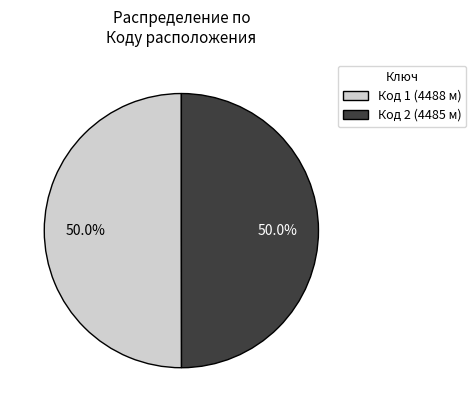

How many slices are in this pie chart?

2